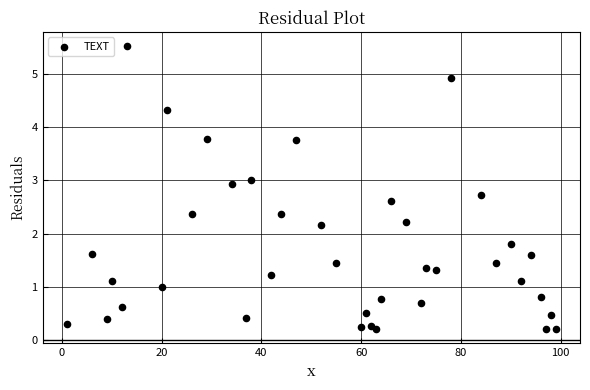

What is the range of Y values (max minus min)?

5.3